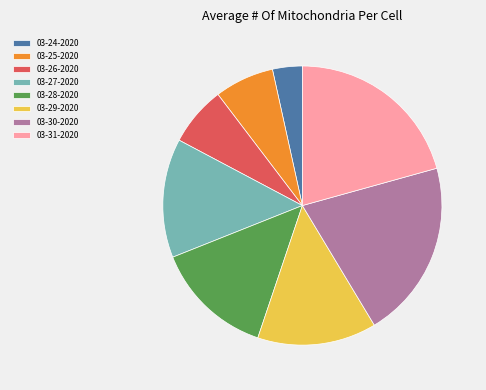

Is the sum of 03-24-2020 and 03-25-2020 greater than half?

No